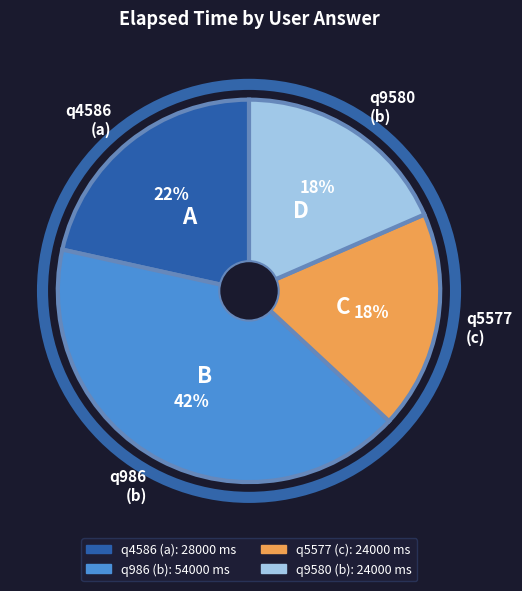

What percentage is the q4586 (a) slice, to the nearest percent?

22%